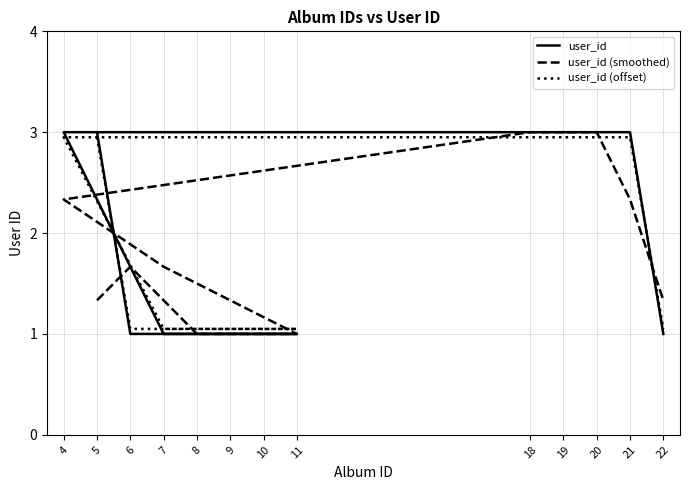

Is the value of user_id (offset) at 7 greater than the value of user_id (smoothed) at 8?

Yes